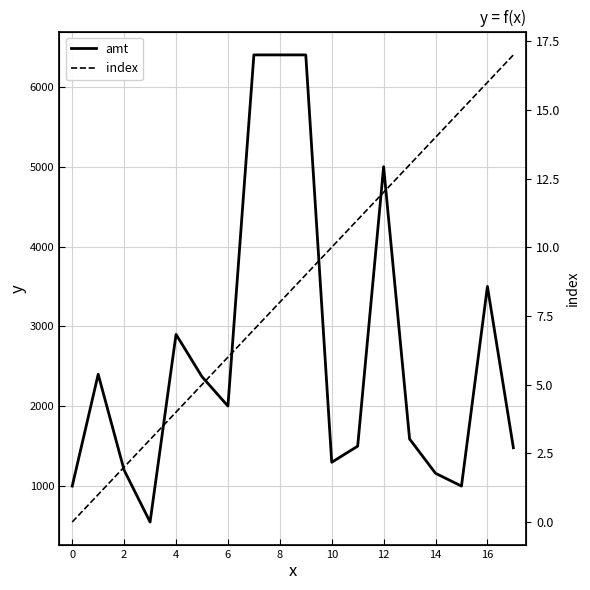

How many distinct data groups are displayed?

2